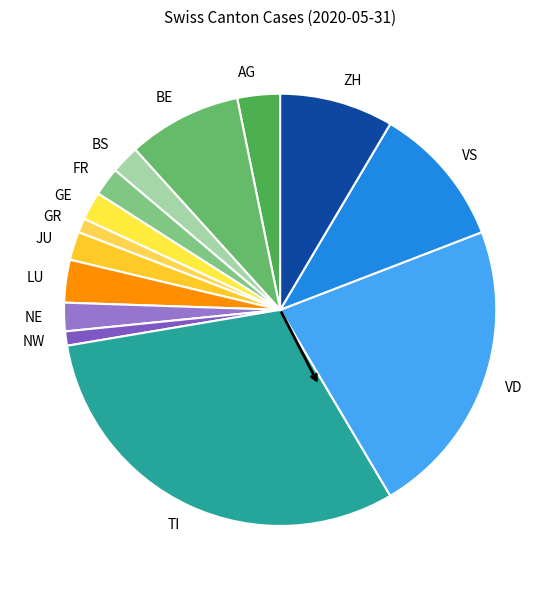

Which category has the biggest portion of the pie?

TI